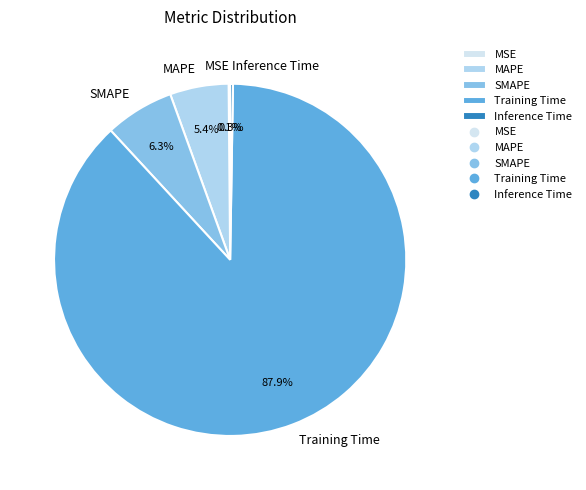

What portion of the pie excludes SMAPE?

93.7%